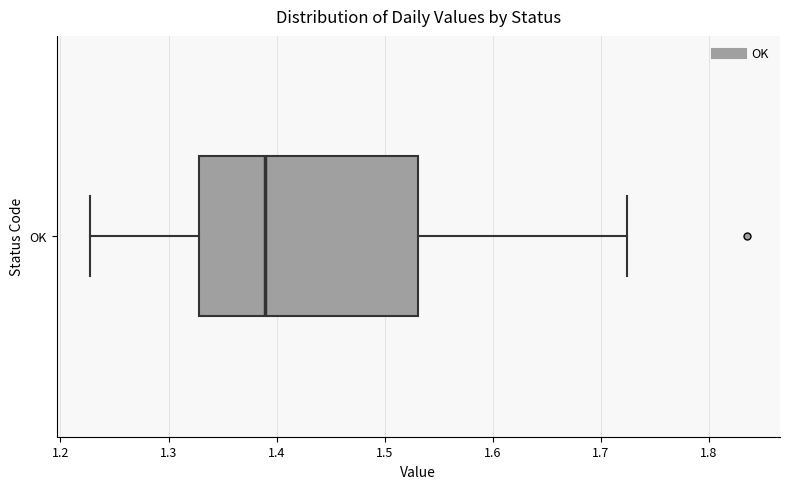

Transcribe this box plot: give where the median line is, the range the box spans, and where the two whiskers end, as read against the x-axis. The values are not printed on the chart, so give them approximately, as read against the axis.

median 1.39, box 1.33 to 1.53, whiskers 1.23 to 1.72